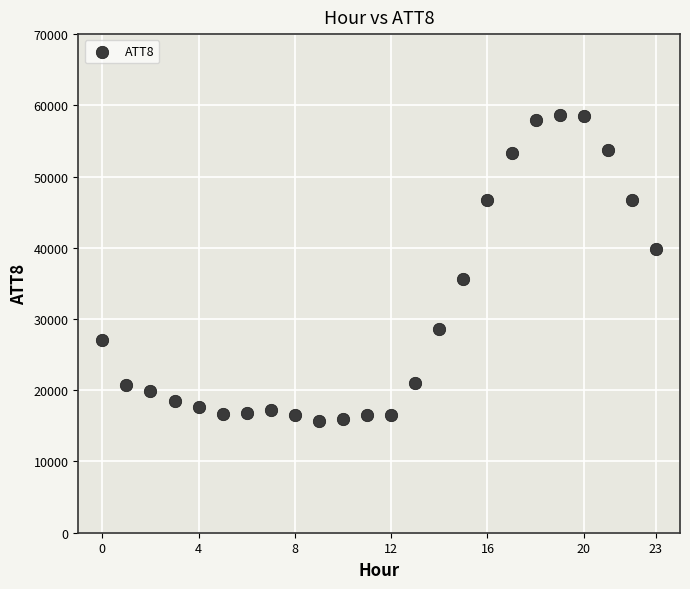

What is the range of Y values (max minus min)?

43000